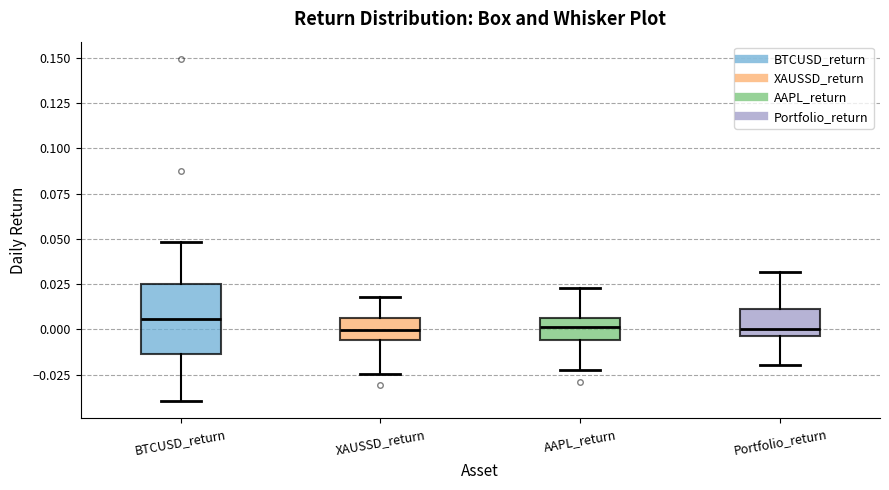

Reading left to right, read every box against the y-axis: the position of its median line, the range the box covers, and the ends of its whiskers. The values are not printed on the chart, so give them approximately, as read against the axis.

BTCUSD_return: median 0.005, box -0.015 to 0.025, whiskers -0.040 to 0.050
XAUSSD_return: median 0.000, box -0.005 to 0.005, whiskers -0.025 to 0.020
AAPL_return: median 0.000, box -0.005 to 0.005, whiskers -0.025 to 0.025
Portfolio_return: median 0.000, box -0.005 to 0.010, whiskers -0.020 to 0.030